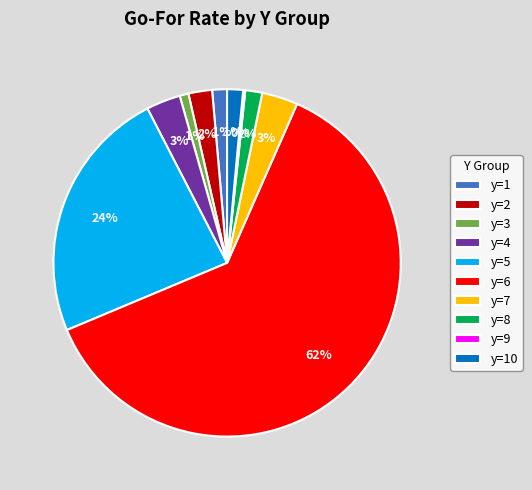

Combined, do y=6 and y=4 account for over 50%?

Yes